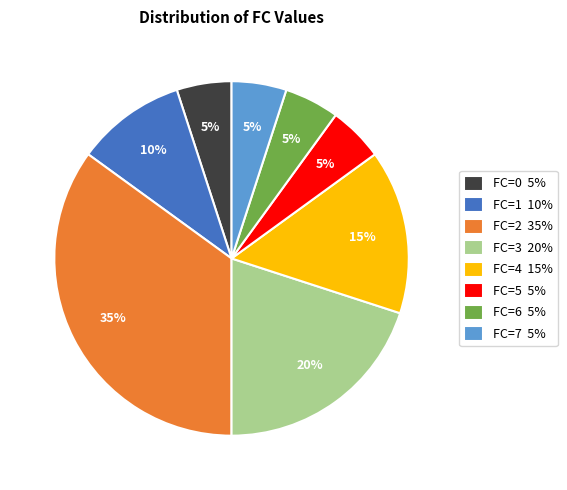

Which has a higher value, FC=4 15% or FC=0 5%?

FC=4 15%